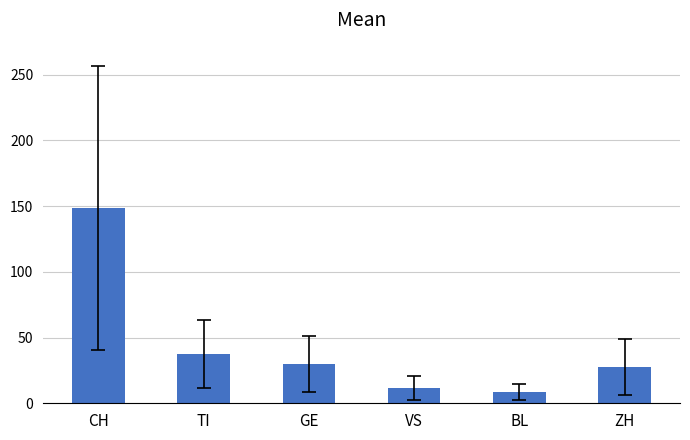

What is the difference between the maximum and minimum values?

140.2